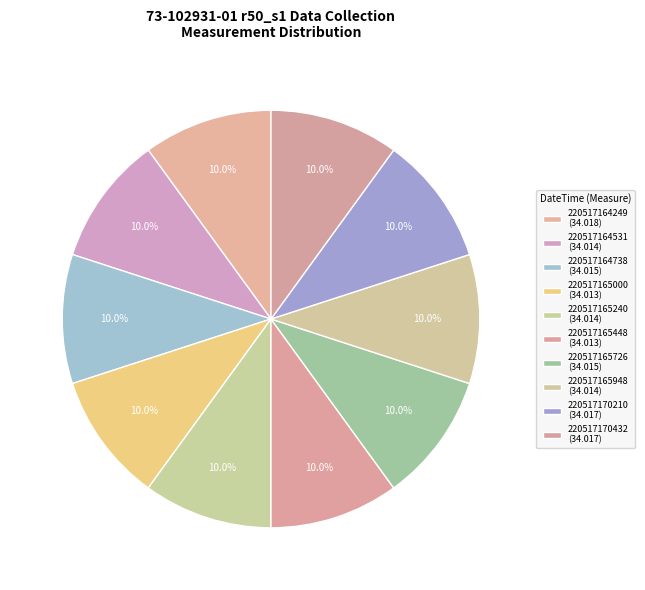

Count the number of slices in the pie.

10